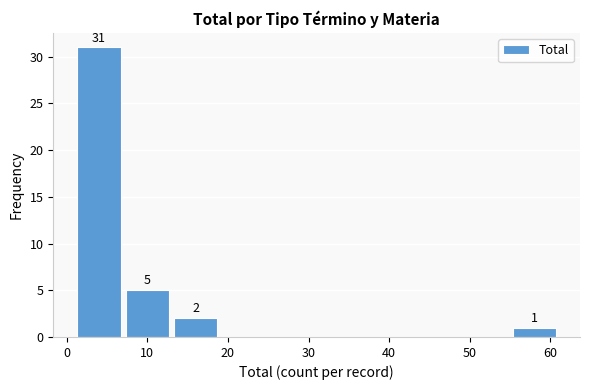

Over which range of the x-axis is the bar tallest?

1 to 7